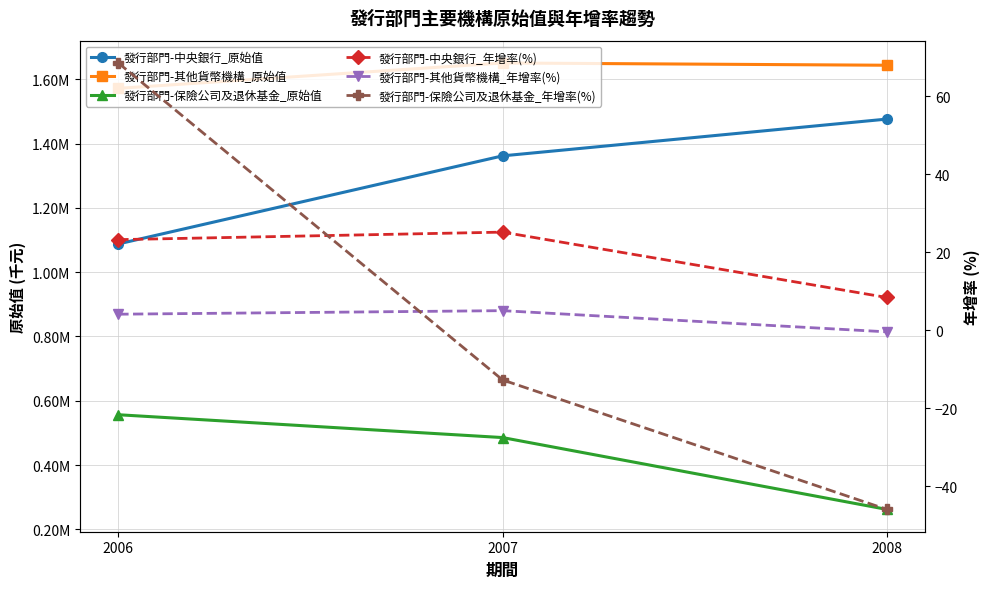

What is the difference between the maximum and minimum values in the 發行部門-保險公司及退休基金_原始值 series?

294384.0